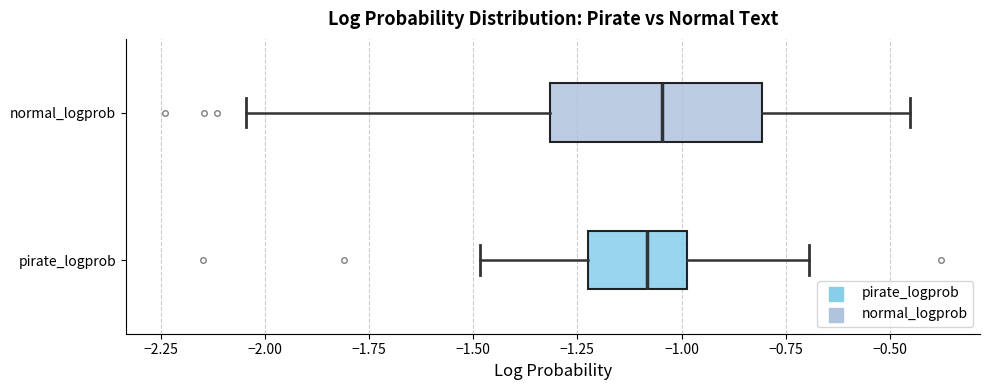

Where does the left whisker of the box for normal_logprob end on the x-axis? The values are not printed on the chart, so give them approximately, as read against the axis.

-2.05